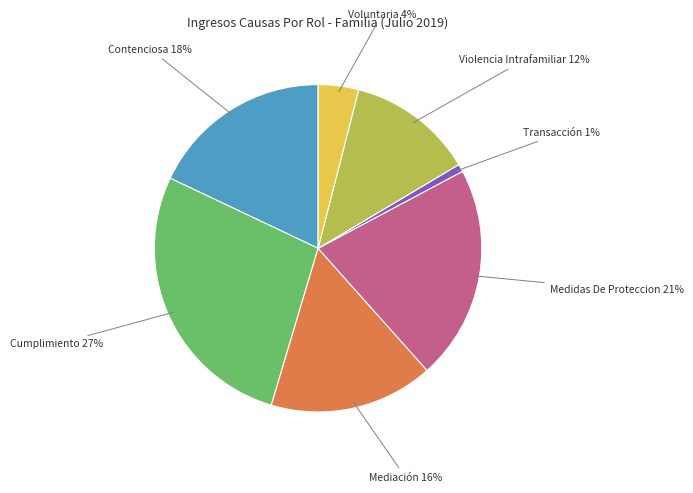

Rank the categories by value from lowest to highest.

Transacción, Voluntaria, Violencia Intrafamiliar, Mediación, Contenciosa, Medidas De Proteccion, Cumplimiento